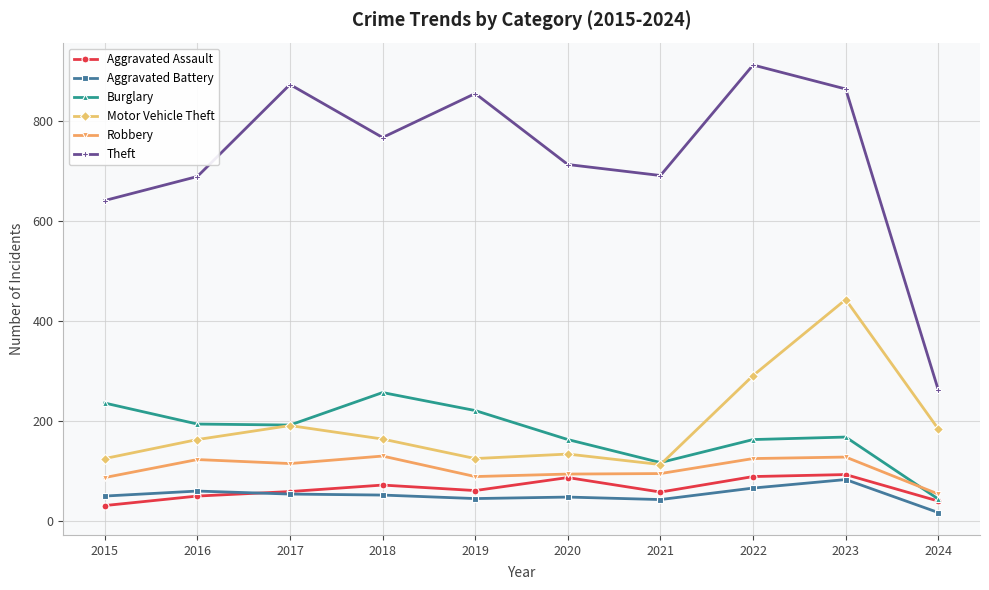

The Burglary series shows 192 at 2017. True or false?

True